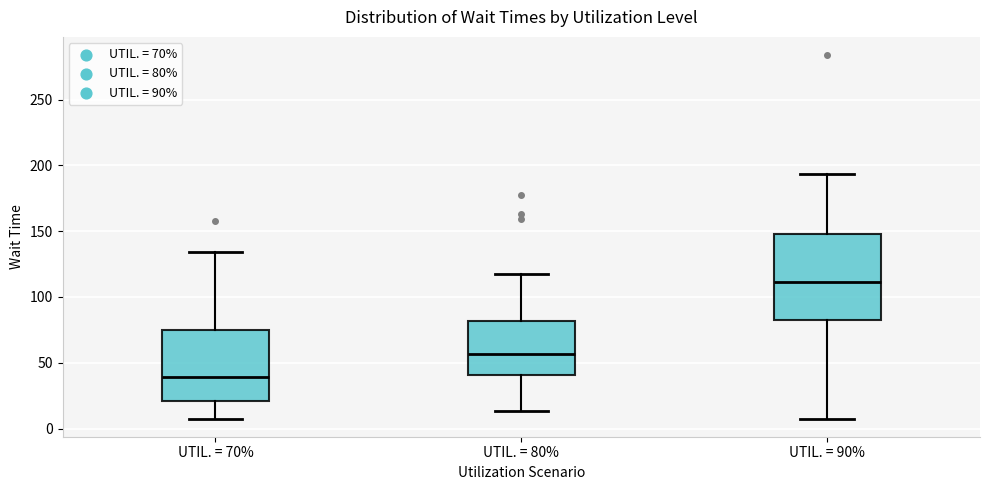

Reading left to right, transcribe this box plot: for each box, give where its median line is, the range the box spans, and where its two whiskers end, as read against the y-axis. The values are not printed on the chart, so give them approximately, as read against the axis.

UTIL. = 70%: median 40, box 20 to 75, whiskers 10 to 135
UTIL. = 80%: median 55, box 40 to 80, whiskers 15 to 120
UTIL. = 90%: median 110, box 80 to 150, whiskers 10 to 195